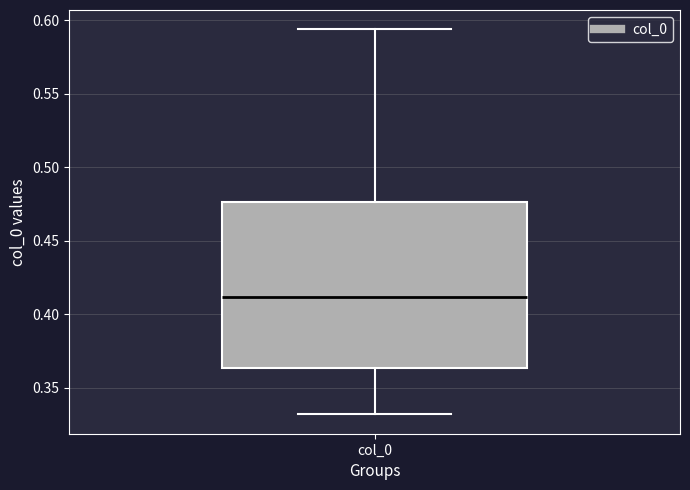

Transcribe this box plot: give where the median line is, the range the box spans, and where the two whiskers end, as read against the y-axis. The values are not printed on the chart, so give them approximately, as read against the axis.

median 0.410, box 0.365 to 0.475, whiskers 0.330 to 0.595